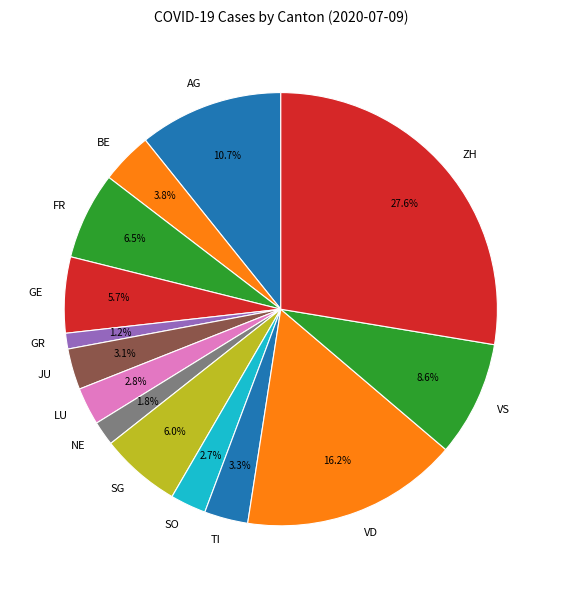

Combined, what portion of the pie is JU and SG?

9.1%